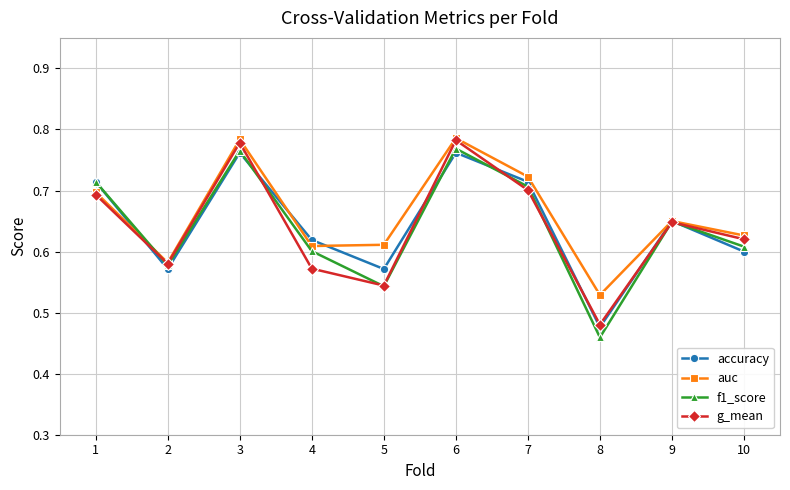

Which series has the largest range (max minus min)?

f1_score